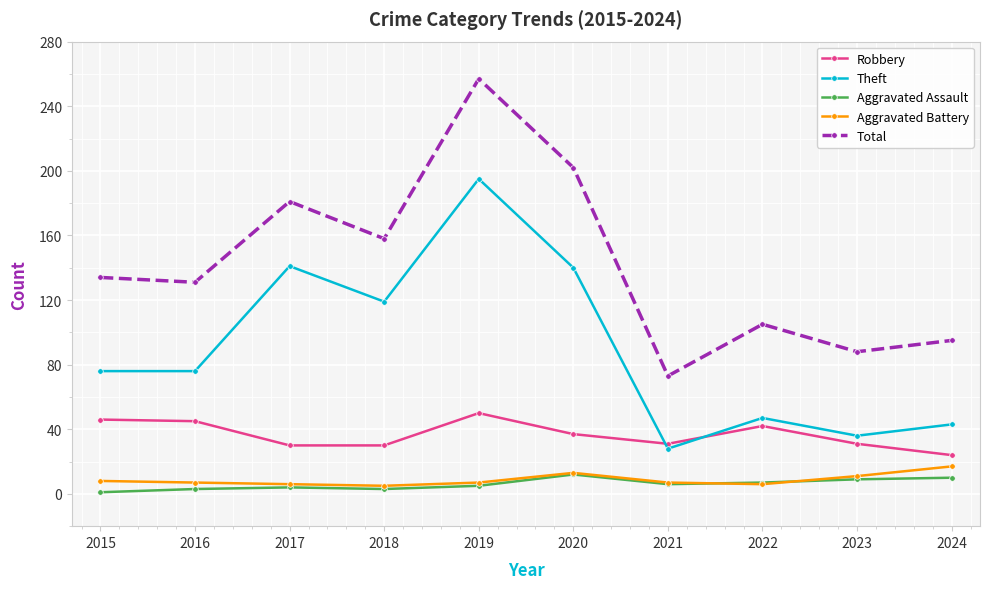

Is this an area chart (filled region under the line)?

No